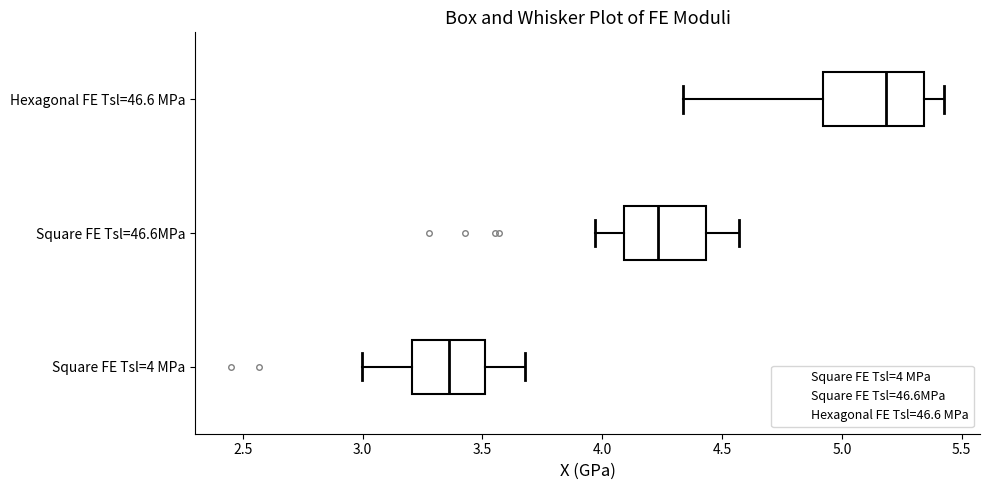

Reading bottom to top, read every box against the x-axis: the position of its median line, the range the box covers, and the ends of its whiskers. The values are not printed on the chart, so give them approximately, as read against the axis.

Square FE Tsl=4 MPa: median 3.35, box 3.20 to 3.50, whiskers 3.00 to 3.70
Square FE Tsl=46.6MPa: median 4.25, box 4.10 to 4.45, whiskers 3.95 to 4.55
Hexagonal FE Tsl=46.6 MPa: median 5.20, box 4.90 to 5.35, whiskers 4.35 to 5.45